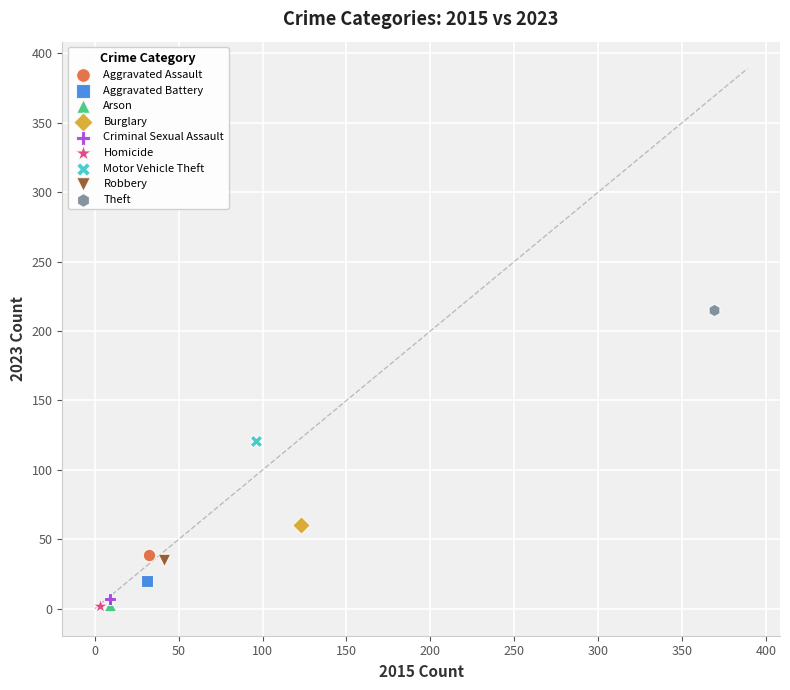

What are all the series names shown in the legend?

Aggravated Assault, Aggravated Battery, Arson, Burglary, Criminal Sexual Assault, Homicide, Motor Vehicle Theft, Robbery, Theft